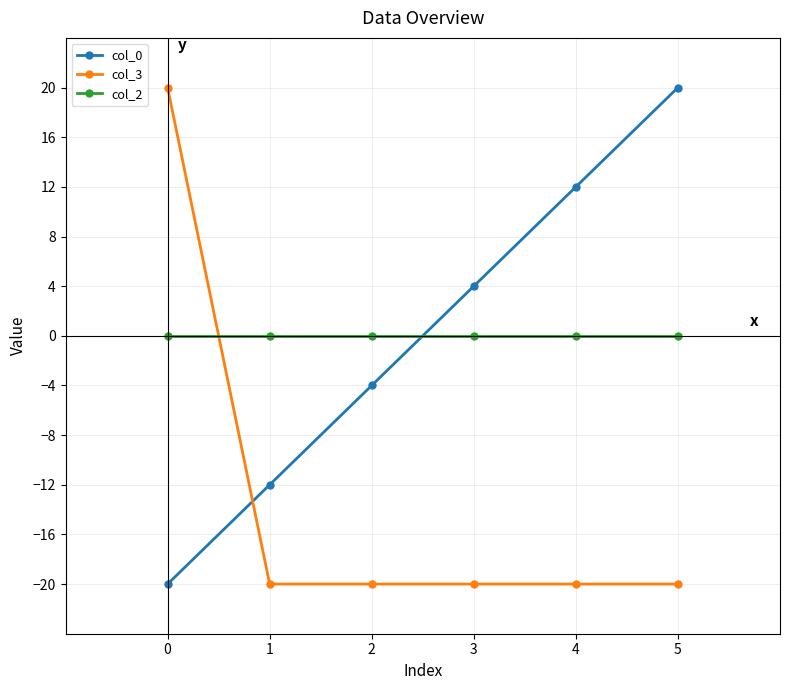

Rank the series at 0 from highest to lowest value.

col_3, col_2, col_0